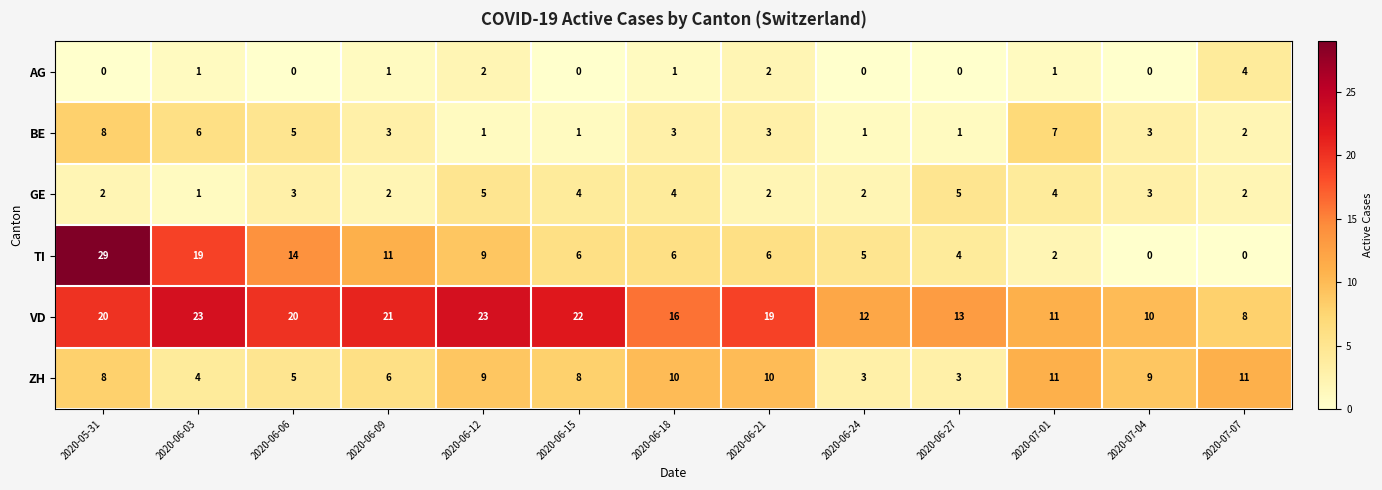

How many distinct data groups are displayed?

6